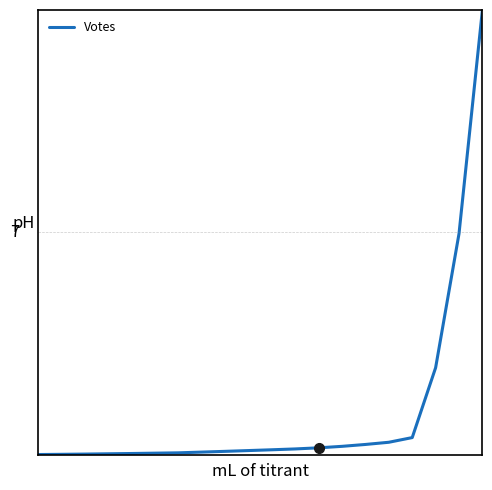

List the labels in order of value, largest first.

19, 18, 17, 16, 15, 14, 13, 12, 11, 10, 9, 8, 7, 6, 5, 4, 3, 2, 1, 0